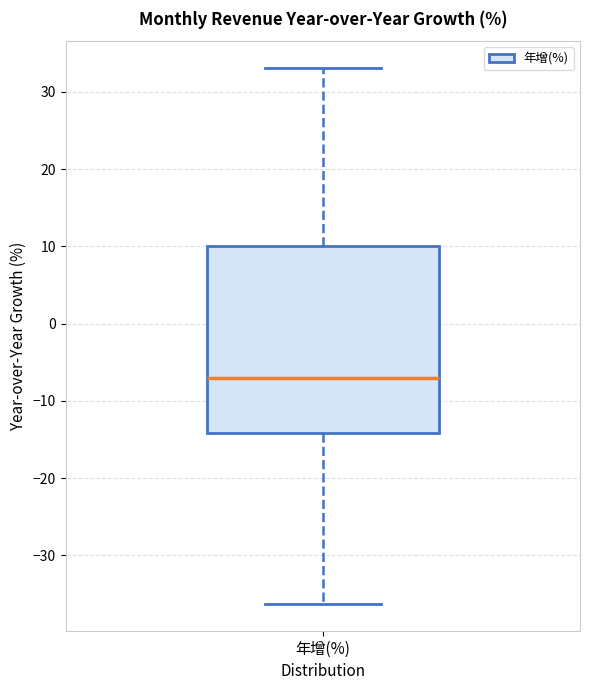

Transcribe this box plot: give where the median line is, the range the box spans, and where the two whiskers end, as read against the y-axis. The values are not printed on the chart, so give them approximately, as read against the axis.

median -7, box -14 to 10, whiskers -36 to 33